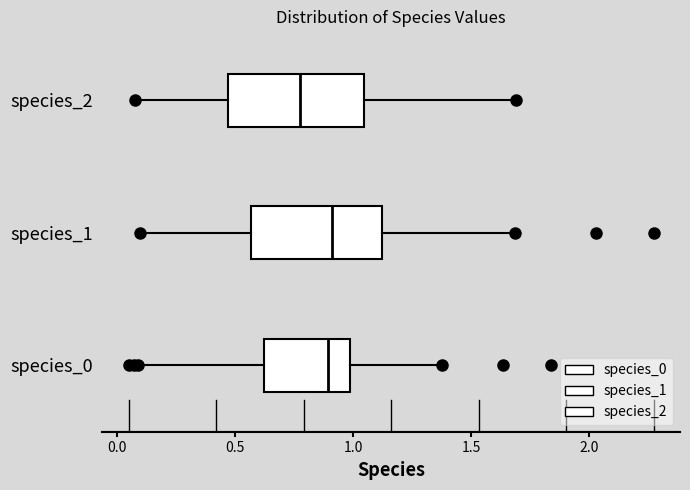

Reading bottom to top, transcribe this box plot: for each box, give where its median line is, the range the box spans, and where its two whiskers end, as read against the x-axis. The values are not printed on the chart, so give them approximately, as read against the axis.

species_0: median 0.90, box 0.60 to 1.00, whiskers 0.10 to 1.40
species_1: median 0.90, box 0.55 to 1.10, whiskers 0.10 to 1.70
species_2: median 0.75, box 0.45 to 1.05, whiskers 0.10 to 1.70